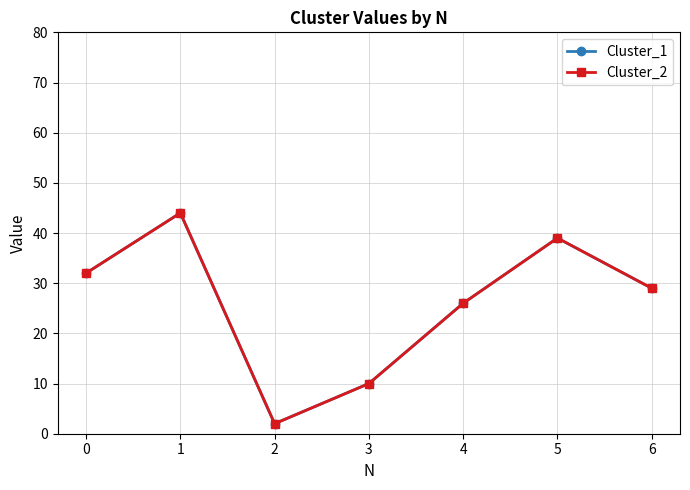

Does the chart have visible grid lines?

Yes